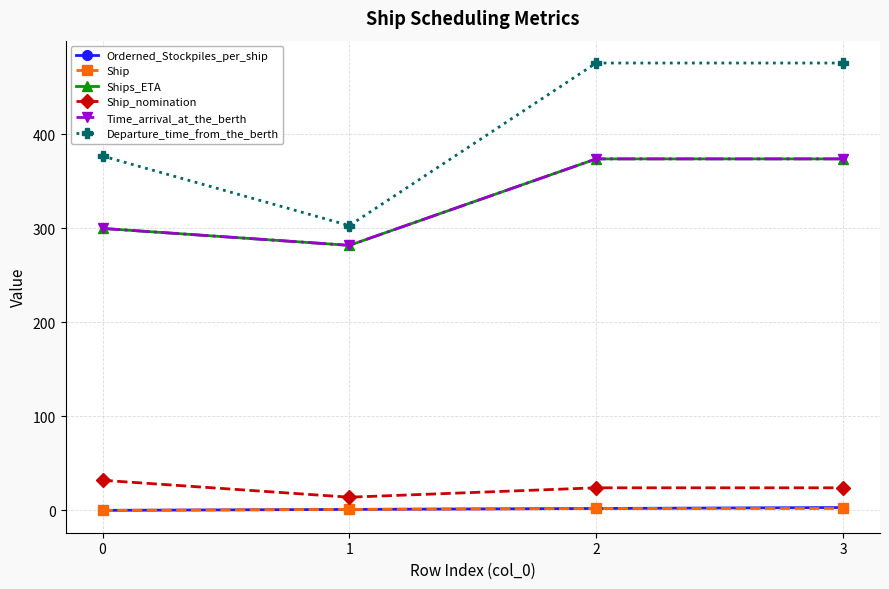

True or false: Ships_ETA has a value of 374 at 3.

True